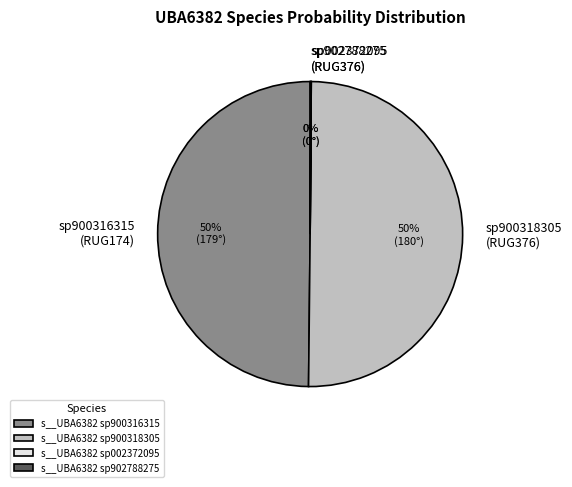

The s__UBA6382 sp900316315 slice represents 50% of the pie. True or false?

True